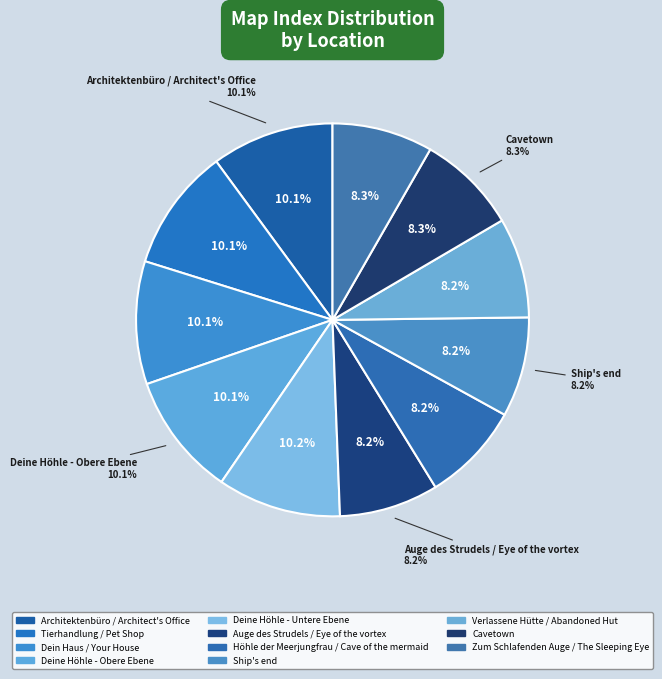

To the nearest percent, what percentage of the pie is Zum Schlafenden Auge /
The Sleeping Eye?

8%